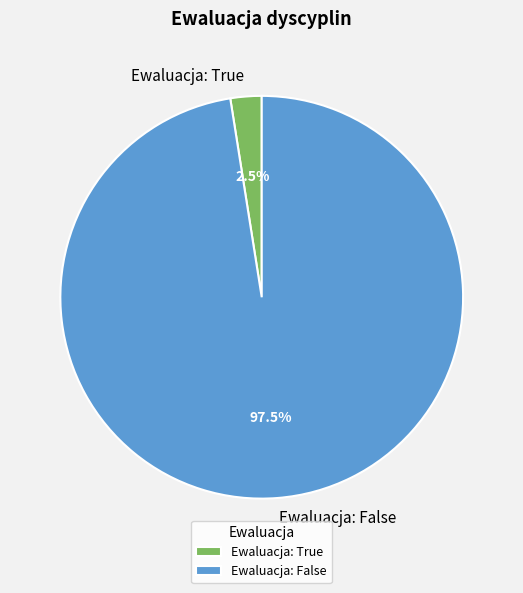

Which slice is the largest?

Ewaluacja: False